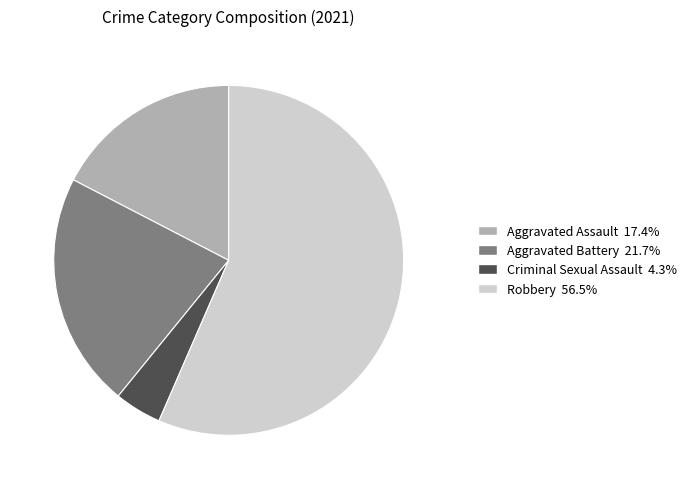

Which slice is the smallest?

Criminal Sexual Assault